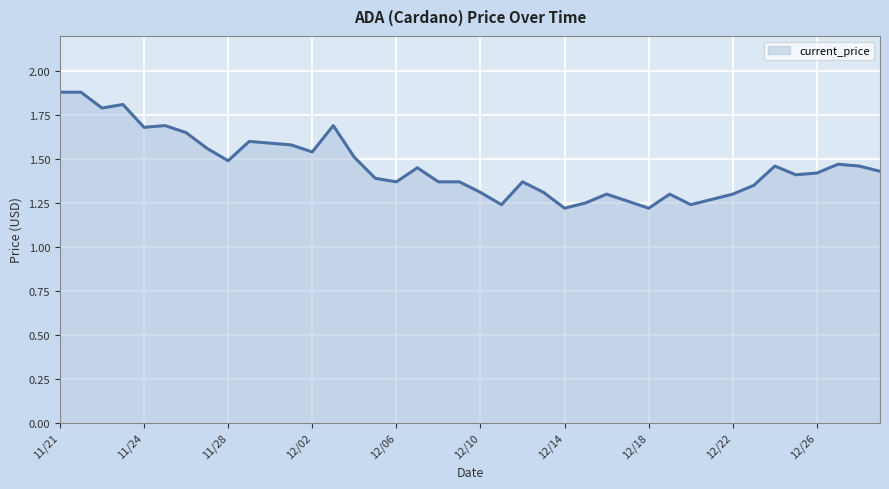

Count the values in the range 1 to 2.

40